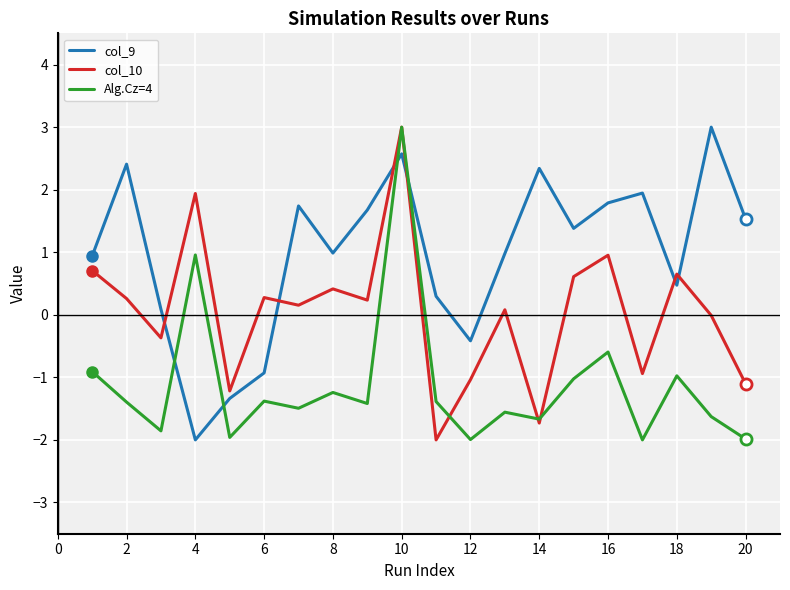

In Alg.Cz=4, how many points are higher than both neighbors (excluding endpoints)?

7